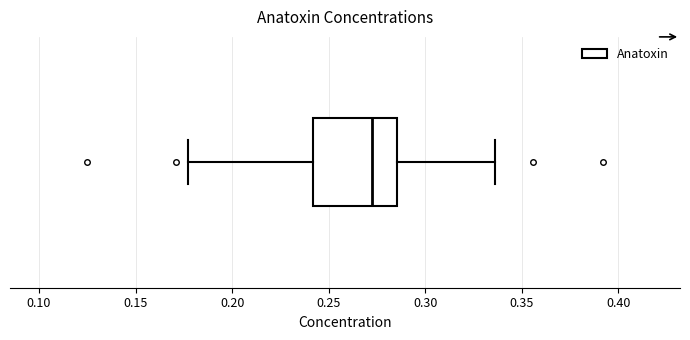

Where does the left whisker of the box end on the x-axis? The values are not printed on the chart, so give them approximately, as read against the axis.

0.175